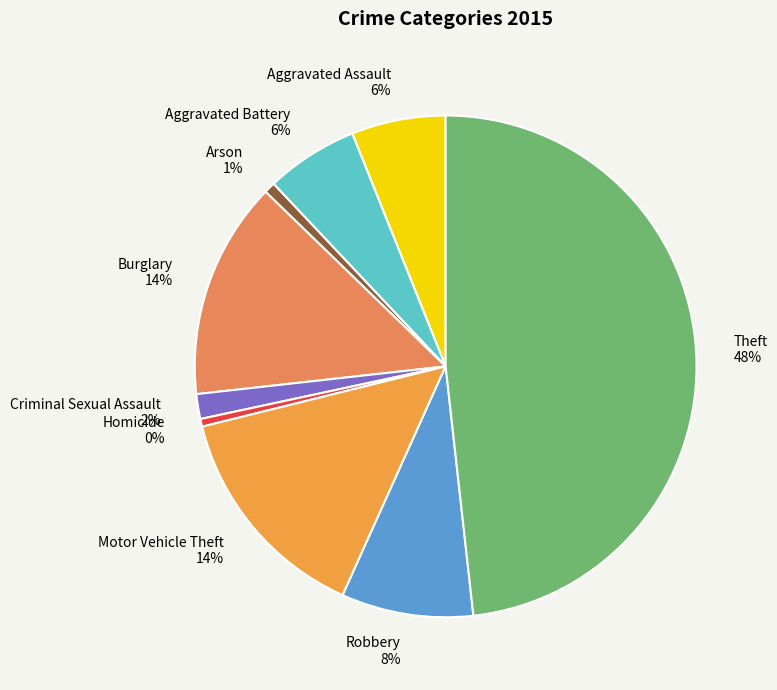

To the nearest percent, what is the average slice percentage?

11%